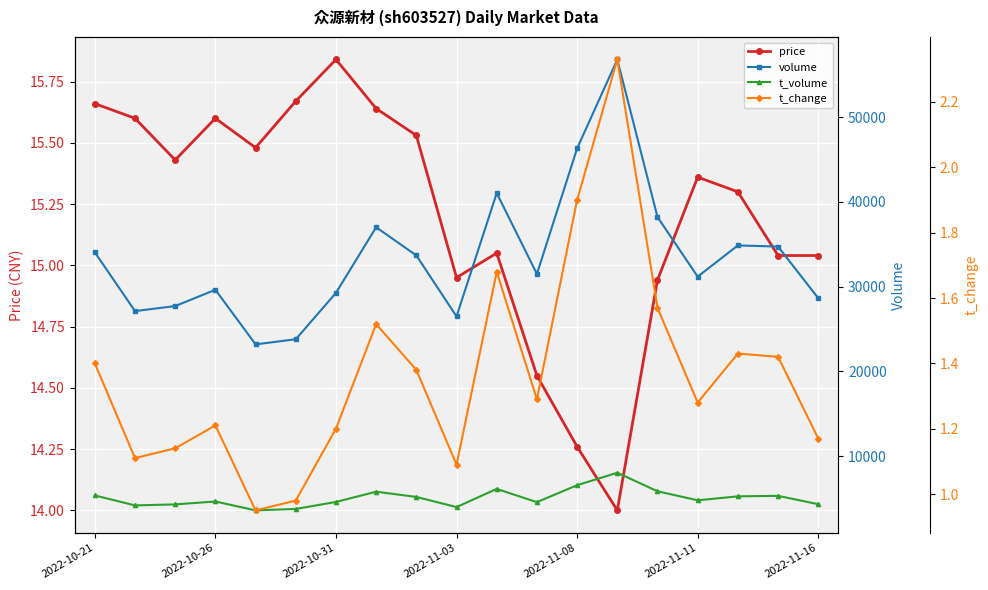

Rank the series by their maximum value, from lowest to highest.

t_change, price, t_volume, volume